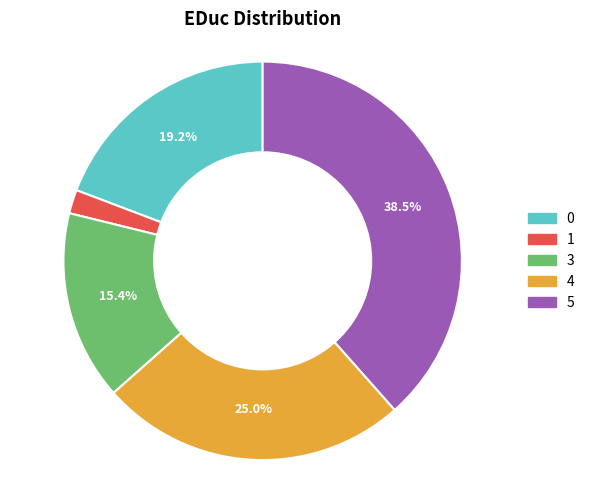

Does any single category account for the majority?

No